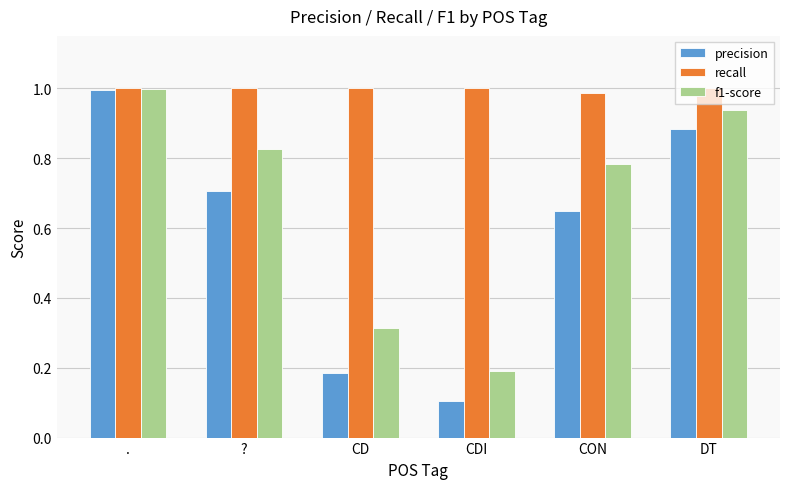

At which label does f1-score reach its minimum?

CDI